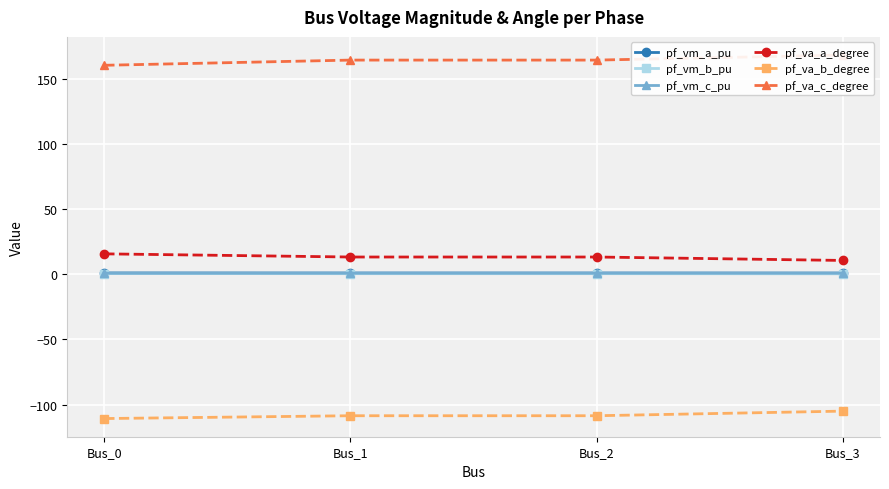

True or false: pf_va_b_degree has more than 0 points higher than both neighbors.

False